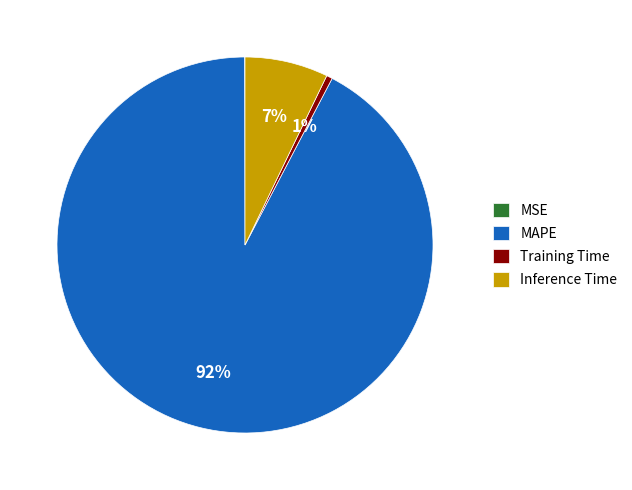

True or false: MAPE accounts for 99% of the total.

False